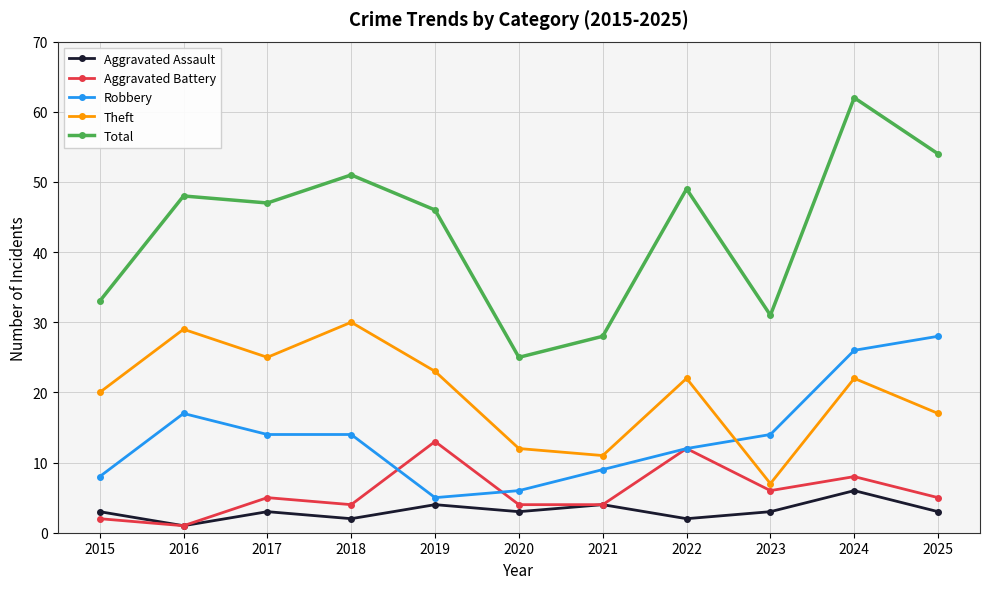

Where is the first local minimum for Aggravated Assault?

2016